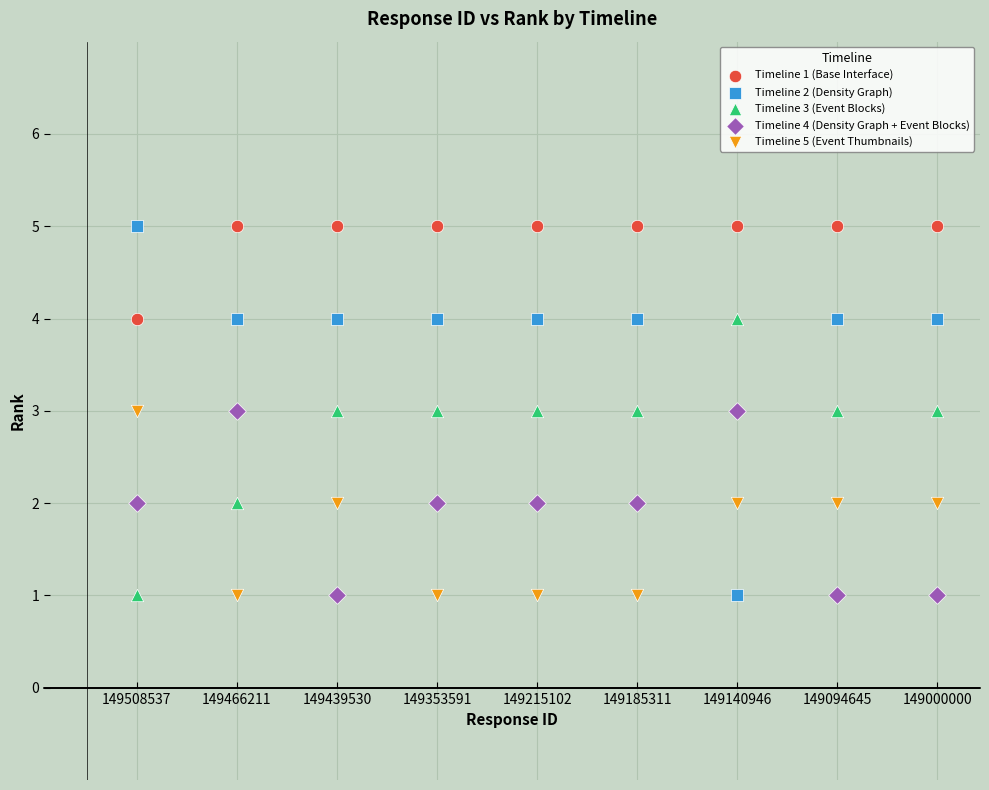

Which series has the widest spread of Y values?

Timeline 2 (Density Graph)